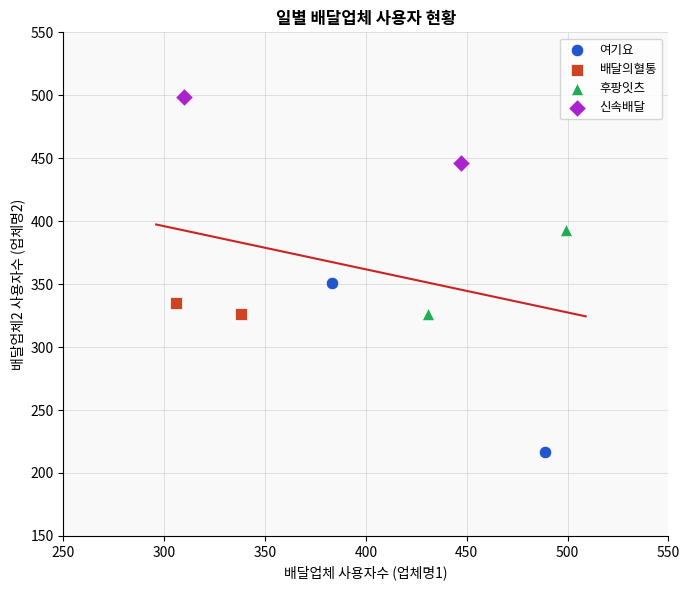

Which series has the widest spread of Y values?

여기요